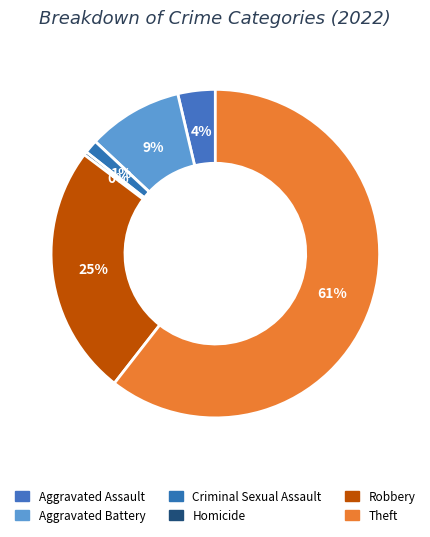

Which slice is the largest?

Theft